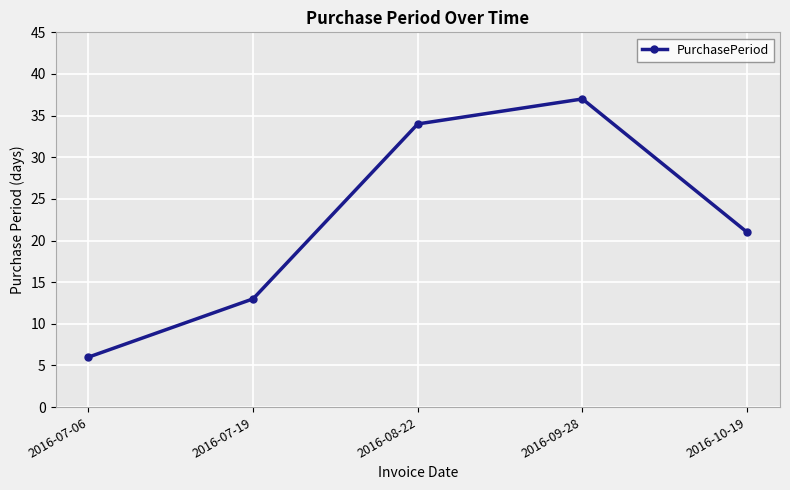

How many interior local peaks (higher than both neighbors) does the data have?

1